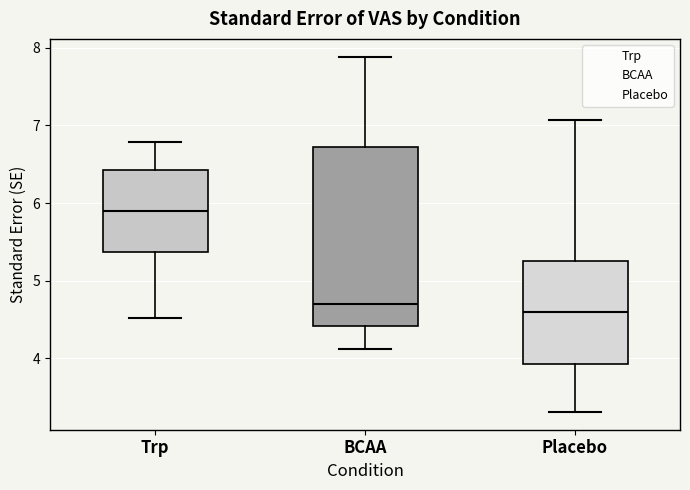

Reading left to right, transcribe this box plot: for each box, give where its median line is, the range the box spans, and where its two whiskers end, as read against the y-axis. The values are not printed on the chart, so give them approximately, as read against the axis.

Trp: median 5.9, box 5.4 to 6.4, whiskers 4.5 to 6.8
BCAA: median 4.7, box 4.4 to 6.7, whiskers 4.1 to 7.9
Placebo: median 4.6, box 3.9 to 5.3, whiskers 3.3 to 7.1